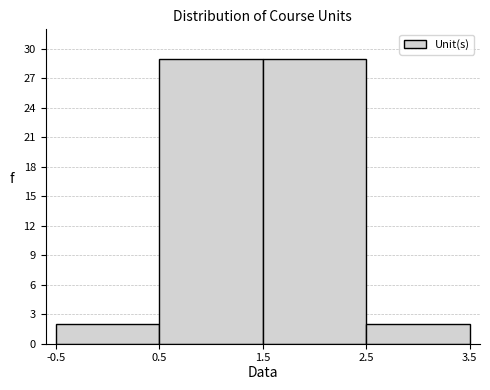

What is the height of the bar covering 1.5 to 2.5 on the x-axis? The values are not printed on the chart, so give them approximately, as read against the axis.

29